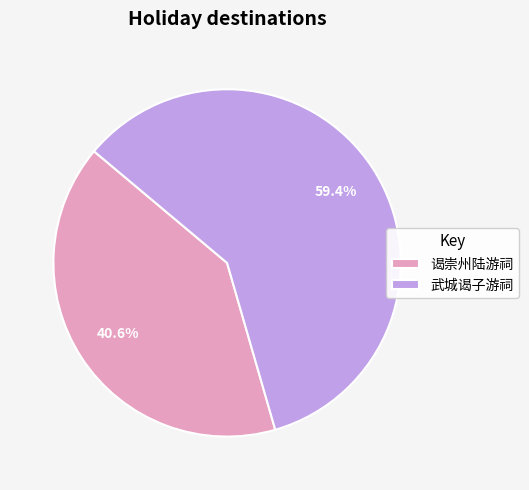

Is 武城谒子游祠 the majority of the pie?

Yes